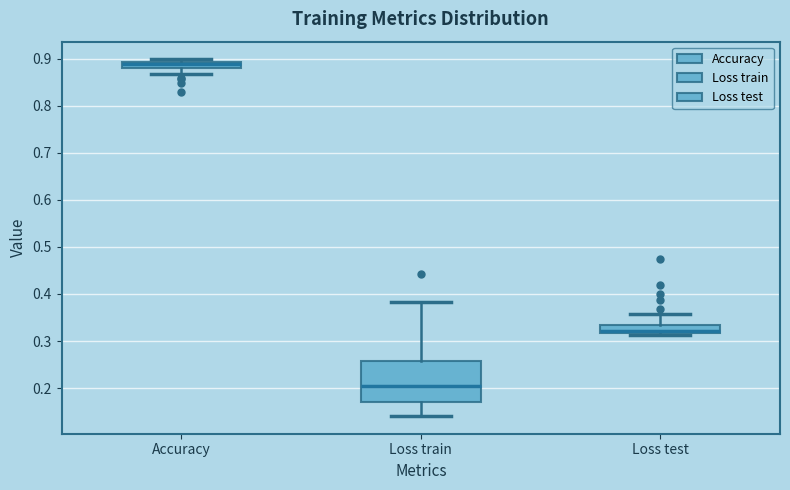

Which box is the tallest, from its lower edge to its upper edge?

Loss train